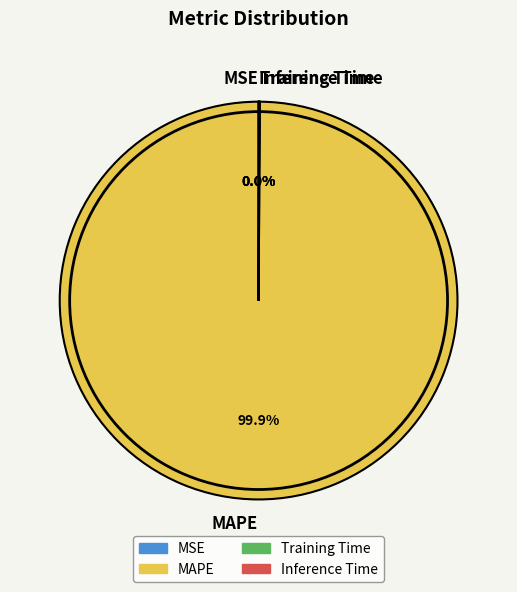

Which slice is the largest?

MAPE